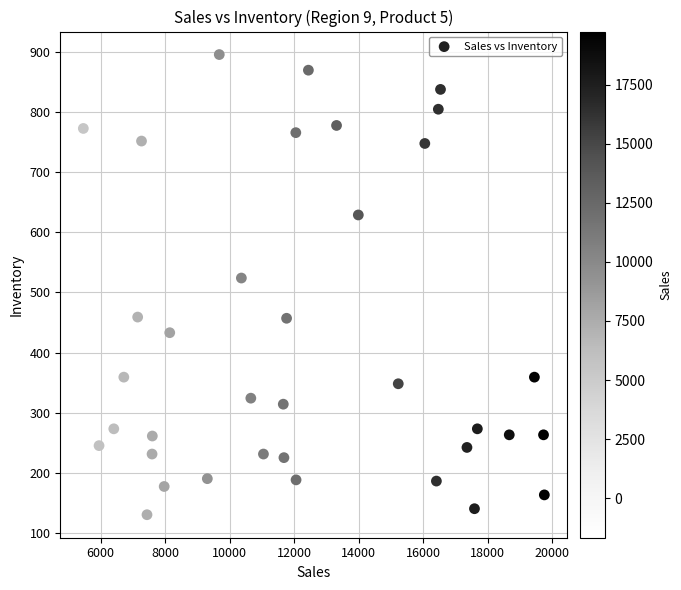

What Y value in the scatter plot is closest to 513?

524